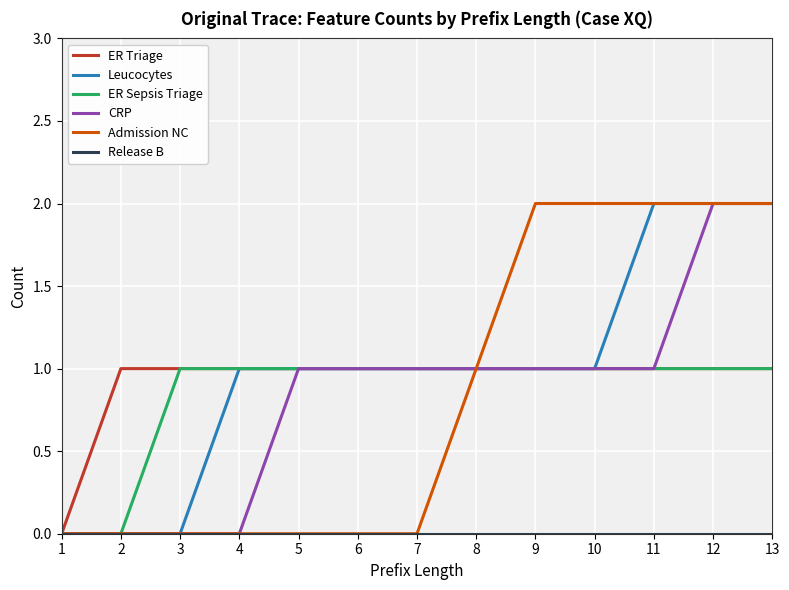

Is the value of CRP at 13 greater than the value of ER Triage at 13?

Yes